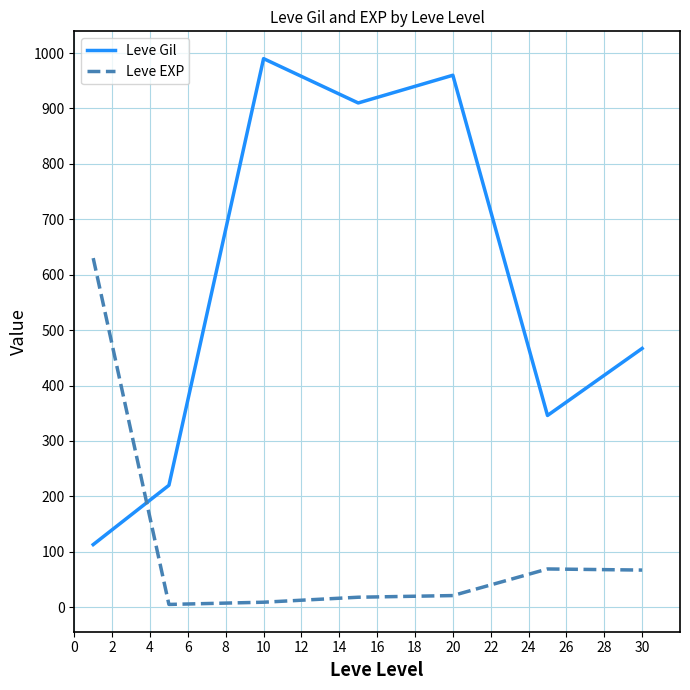

Which series has the largest total across all categories?

Leve Gil